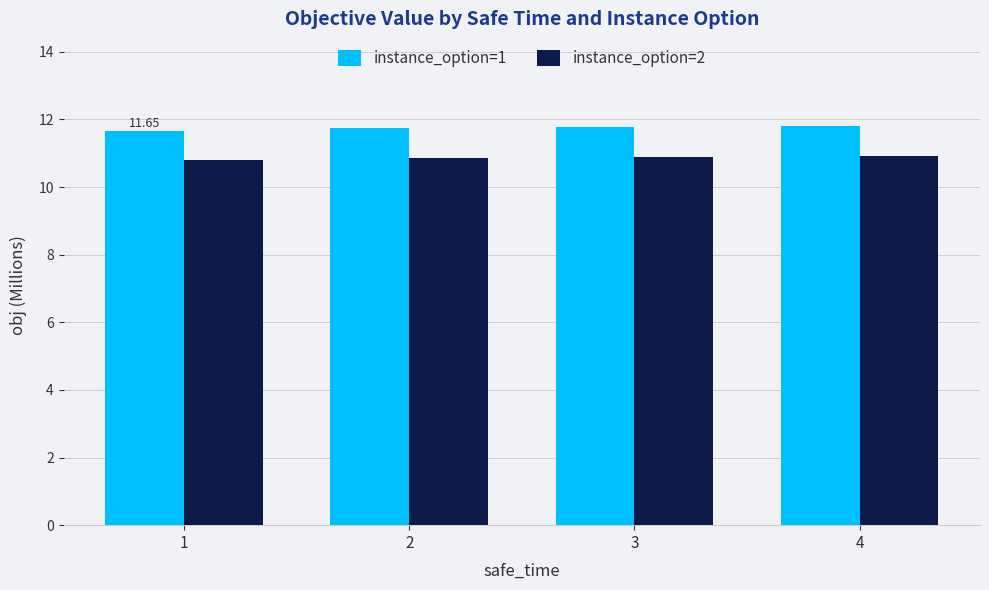

Is the value of instance_option=2 at 1 greater than the value of instance_option=1 at 3?

No